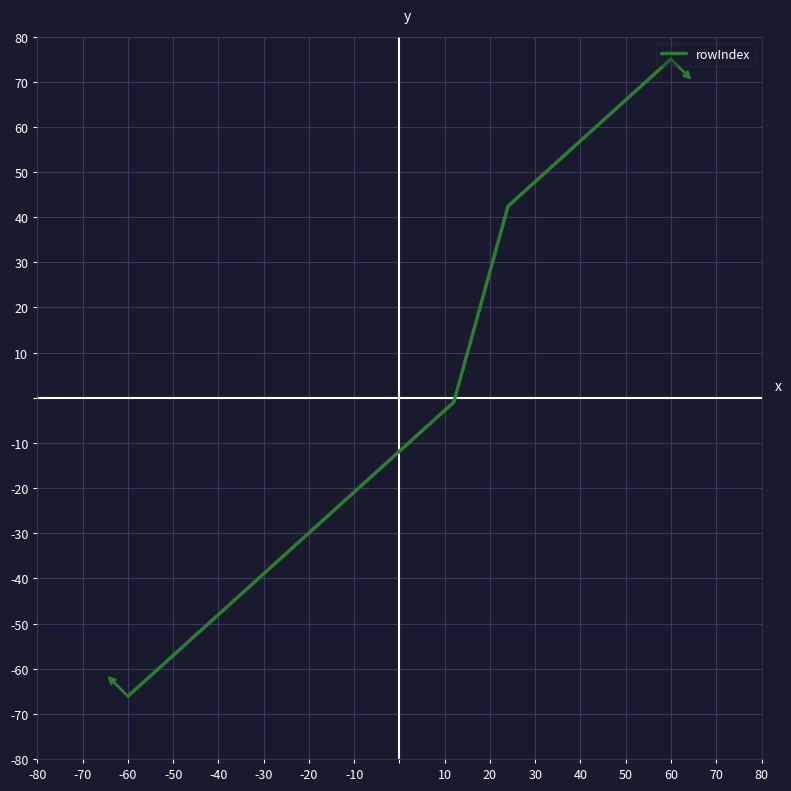

What is the greatest value displayed?

75.0